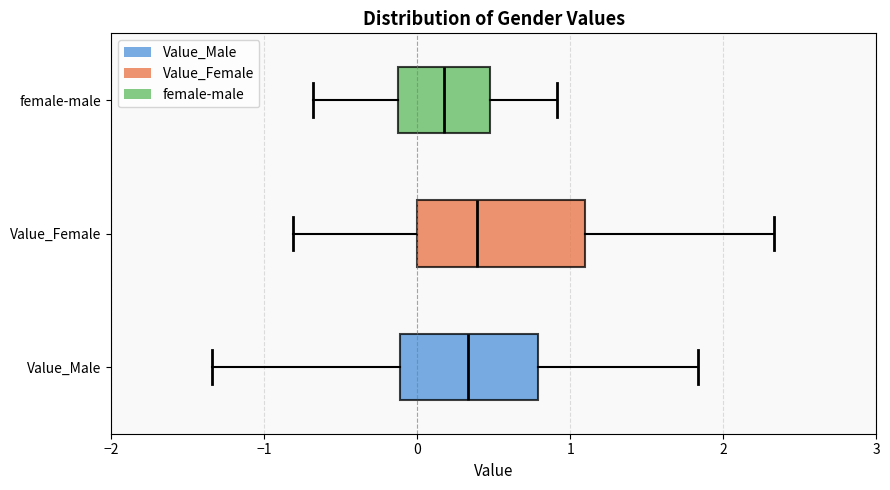

Which box has the furthest to the left median line?

female-male